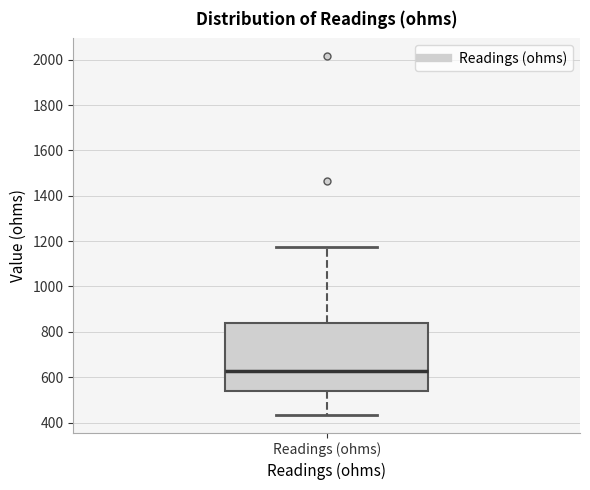

Transcribe this box plot: give where the median line is, the range the box spans, and where the two whiskers end, as read against the y-axis. The values are not printed on the chart, so give them approximately, as read against the axis.

median 620, box 540 to 840, whiskers 440 to 1180